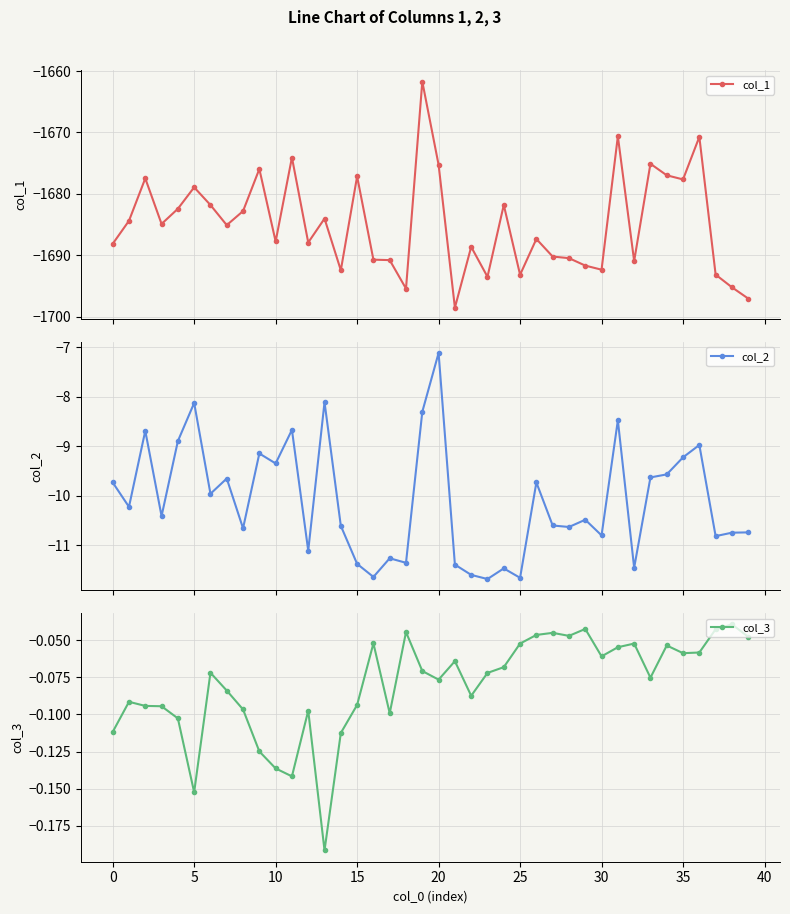

What is the label of the 35th point from the left?

34